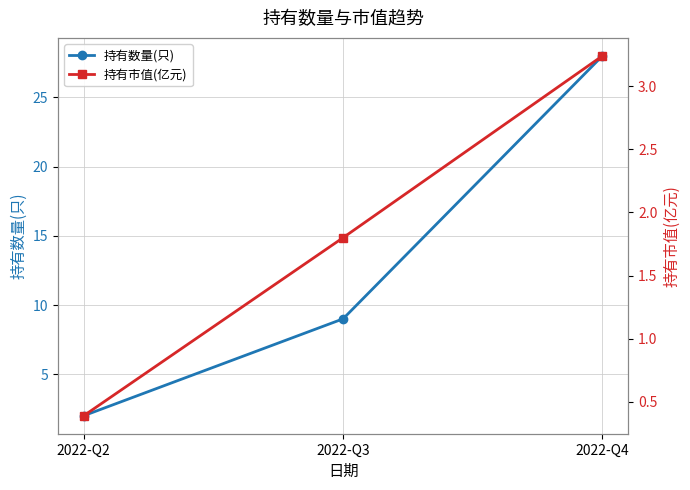

Count the 持有数量(只) values in the range 2 to 28.

3